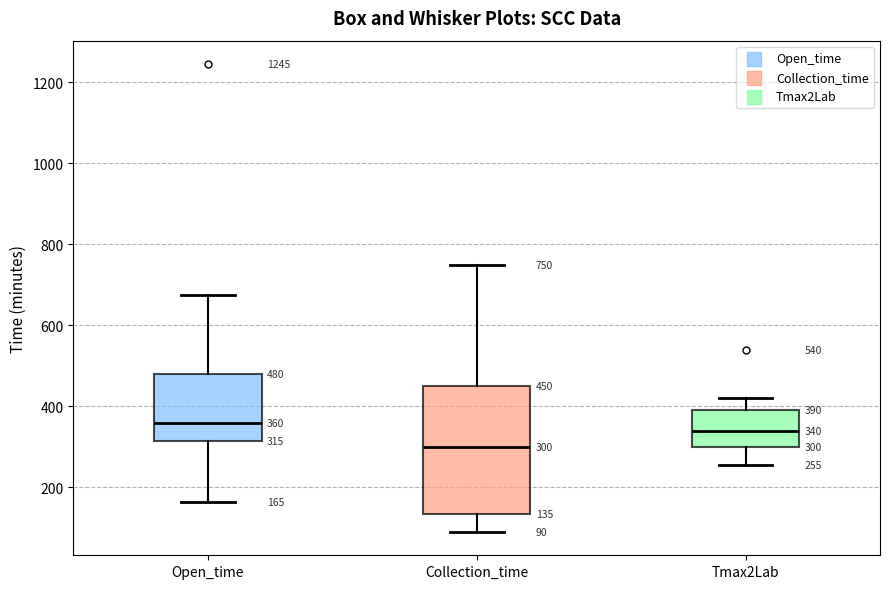

Which box is the tallest, from its lower edge to its upper edge?

Collection_time